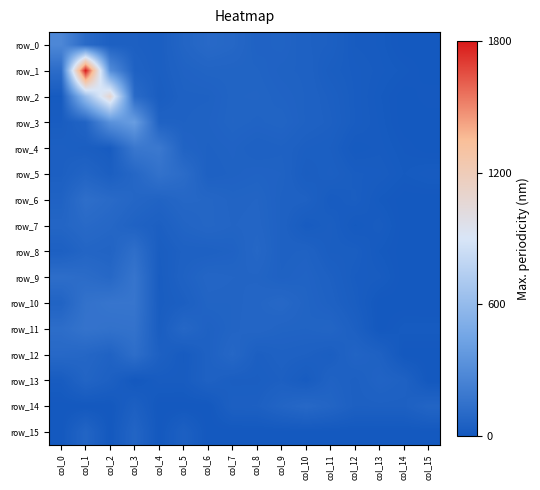

Rank the series by their maximum value, from lowest to highest.

row_13, row_15, row_14, row_7, row_12, row_6, row_8, row_5, row_11, row_9, row_10, row_4, row_0, row_3, row_2, row_1